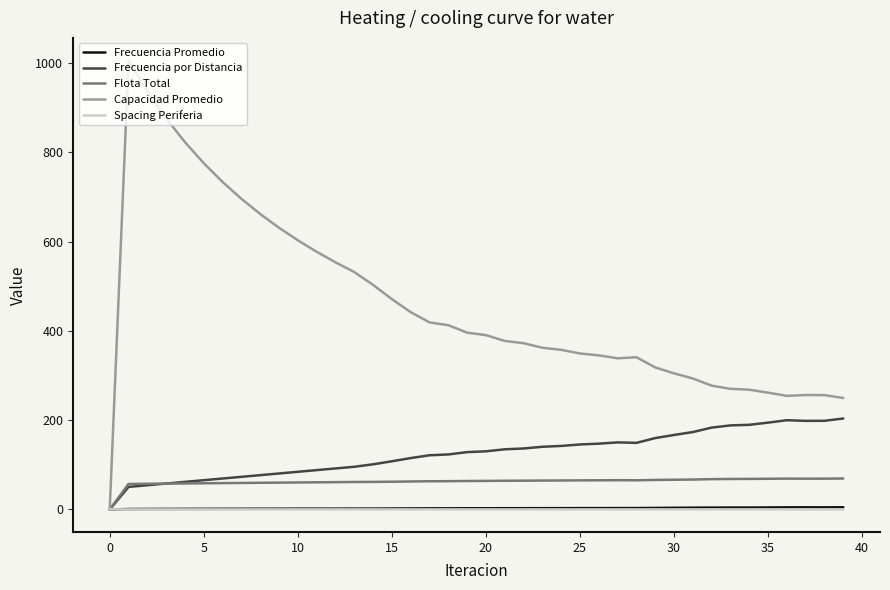

What is the greatest value displayed?

1006.2